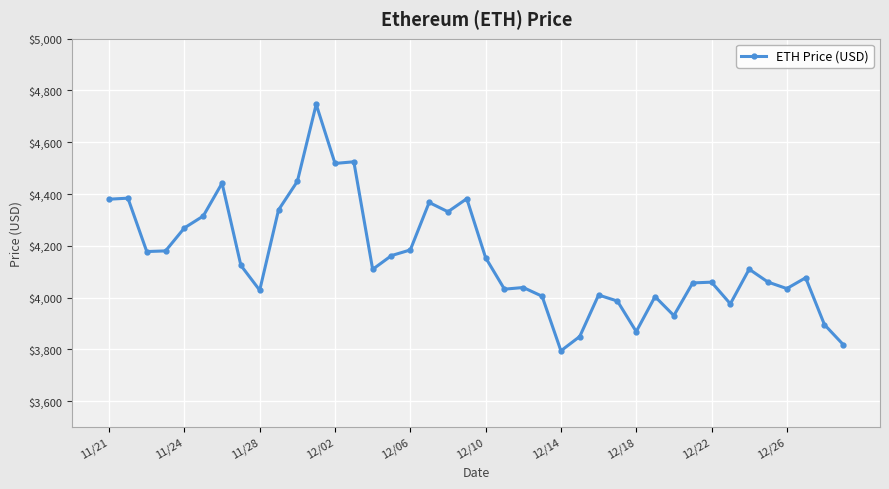

What is the maximum value shown in the chart?

4746.4